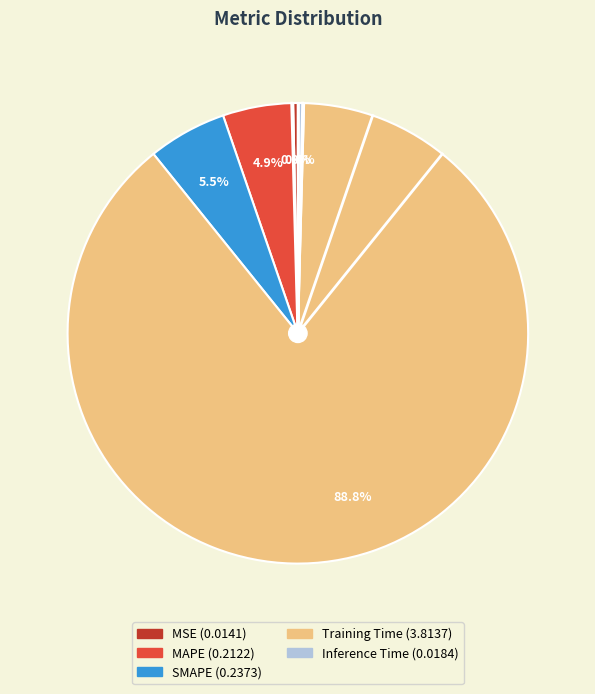

Between SMAPE and Training Time, which is larger?

Training Time